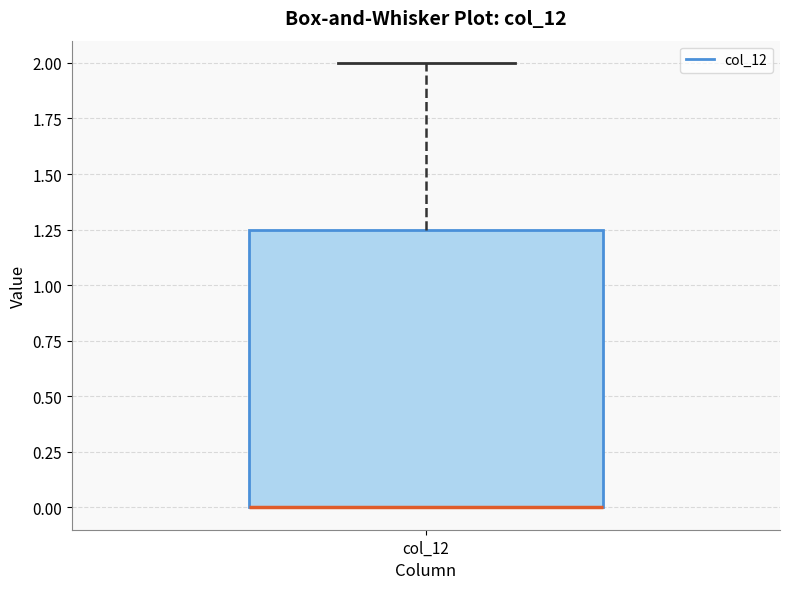

Where is the lower edge of the box for col_12 on the y-axis? The values are not printed on the chart, so give them approximately, as read against the axis.

0.00